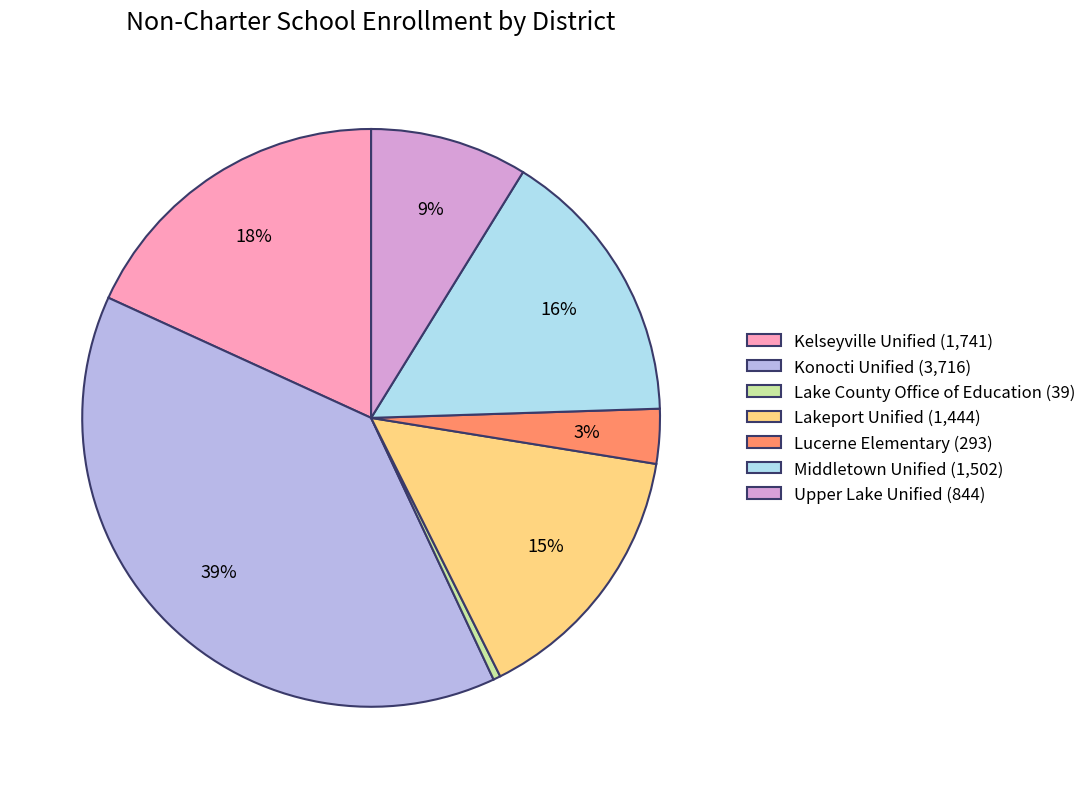

Approximately how many times larger is the value at Kelseyville Unified (1,741) compared to Lakeport Unified (1,444)?

1.2